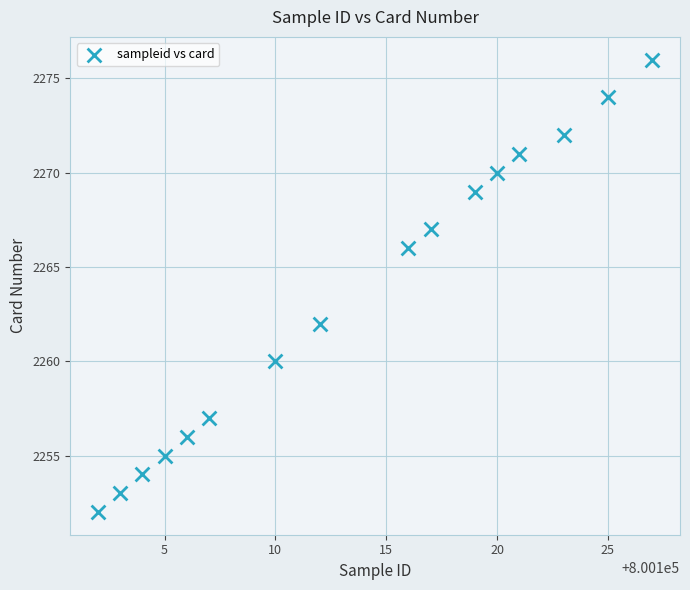

What is the range of X values (max minus min)?

25